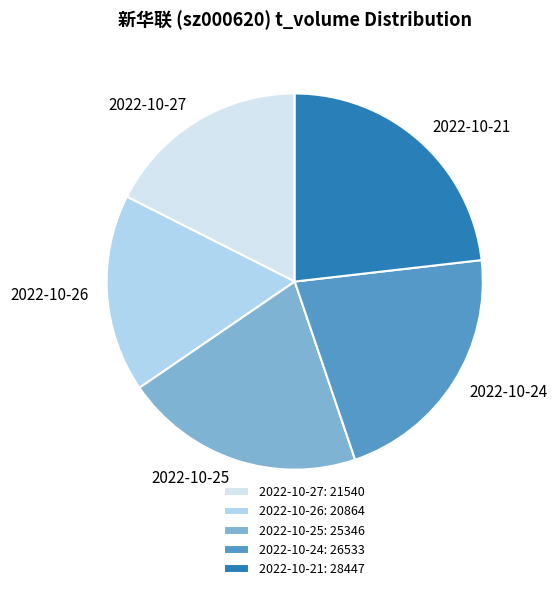

What is the largest slice in the pie chart?

2022-10-21